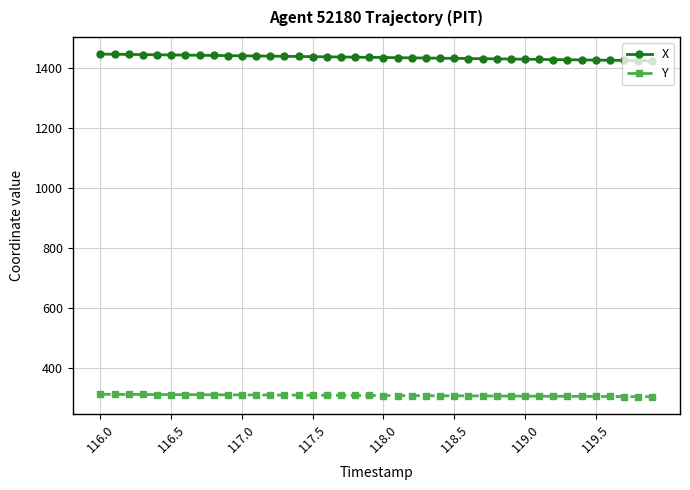

What is the maximum value for Y?

310.8